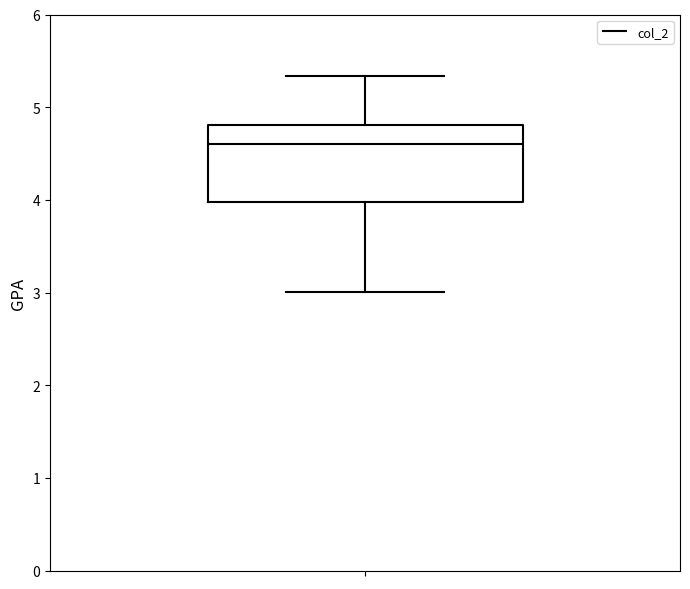

Transcribe this box plot: give where the median line is, the range the box spans, and where the two whiskers end, as read against the y-axis. The values are not printed on the chart, so give them approximately, as read against the axis.

median 4.6, box 4.0 to 4.8, whiskers 3.0 to 5.3